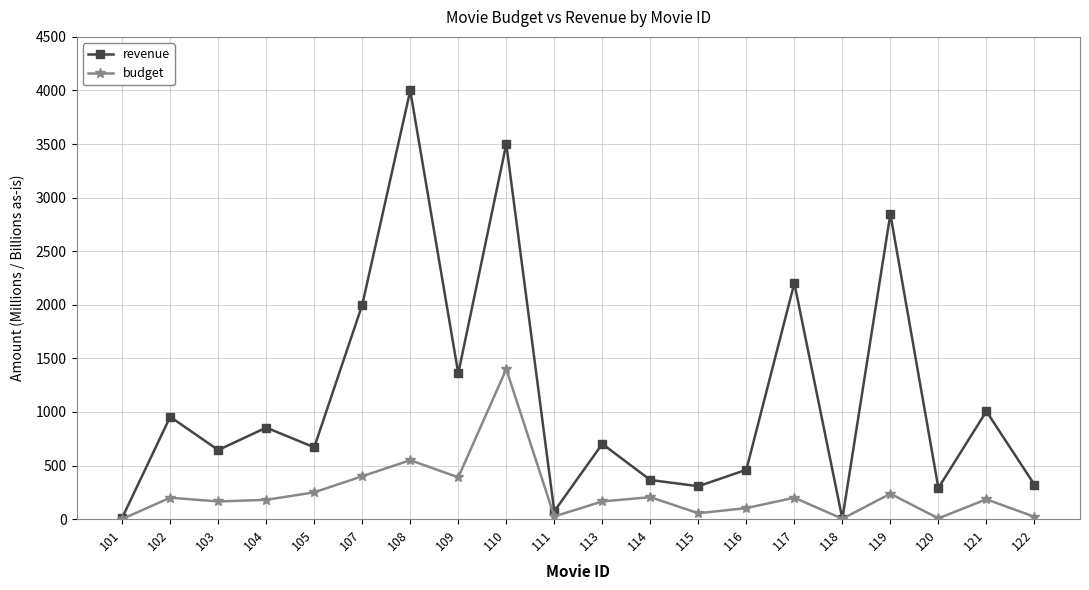

At which label does revenue reach its peak?

108